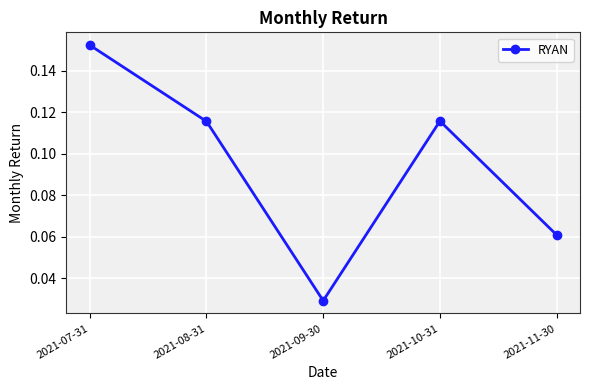

What is the sum of the values at 2021-08-31 and 2021-07-31?

0.3